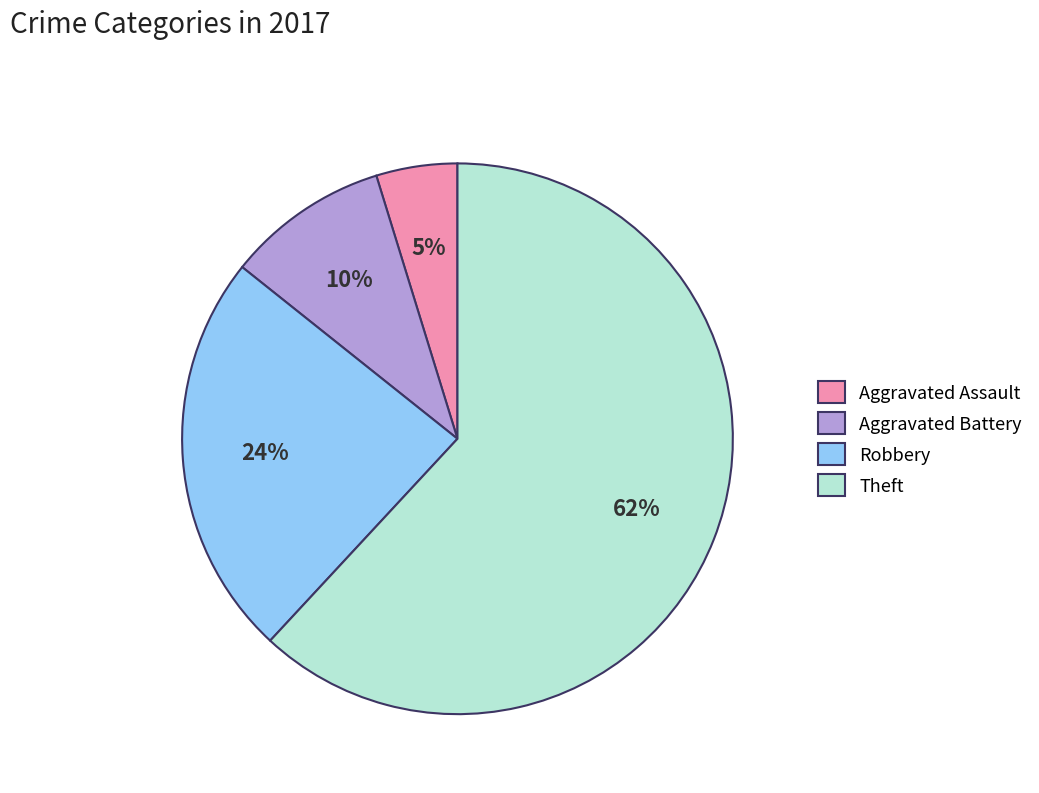

Between Robbery and Aggravated Assault, which is larger?

Robbery